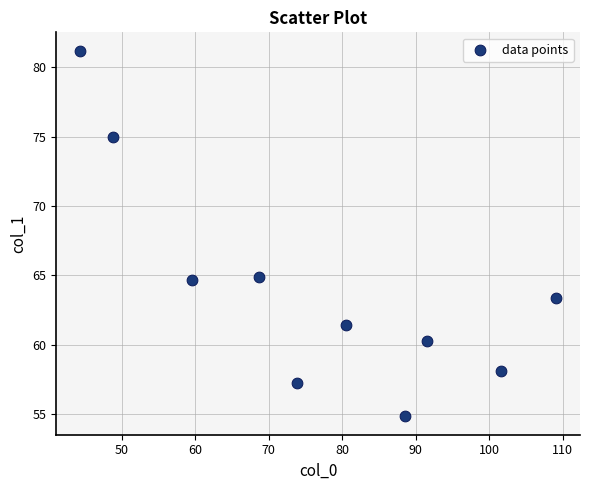

What is the range of X values (max minus min)?

64.8